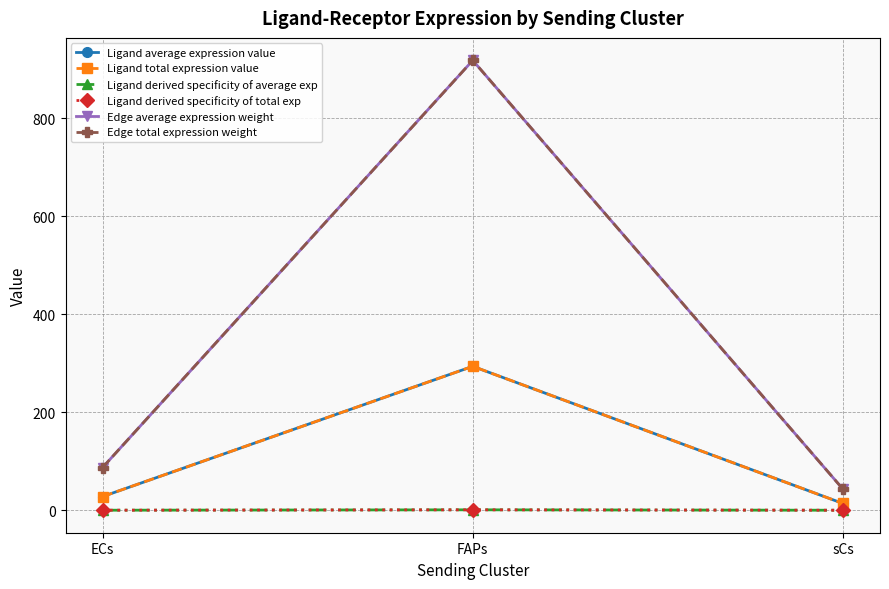

Does the chart have visible grid lines?

Yes